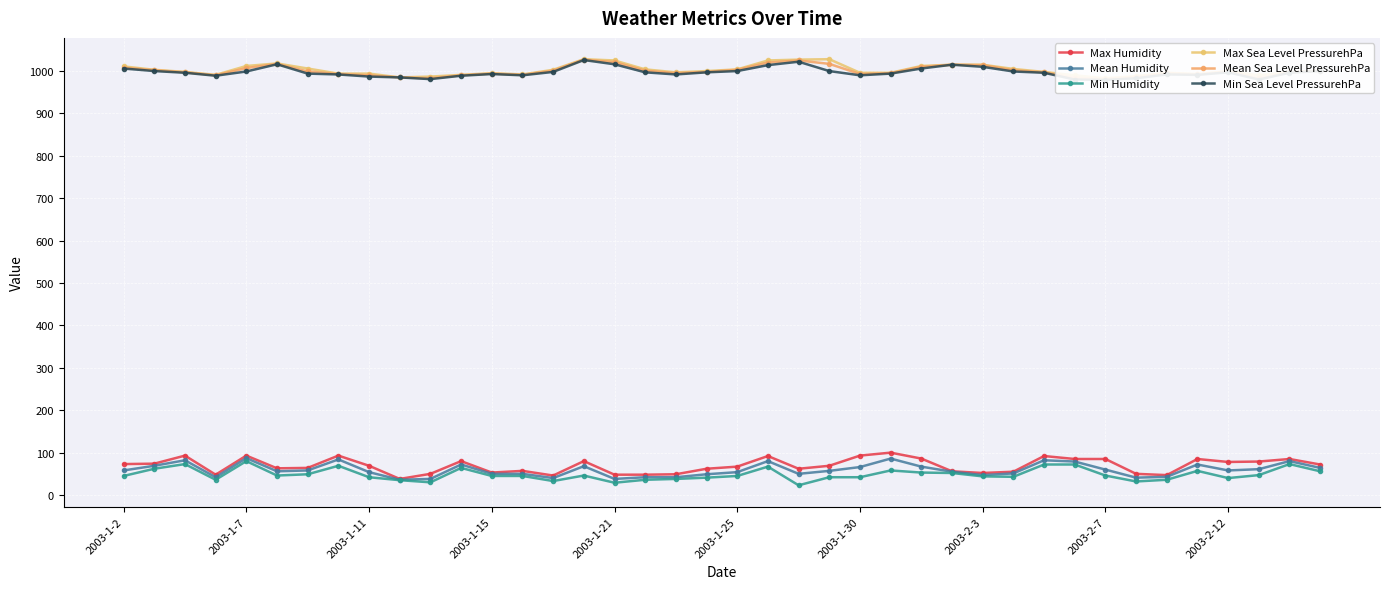

True or false: Min Humidity has more than 1 interior local peaks.

True